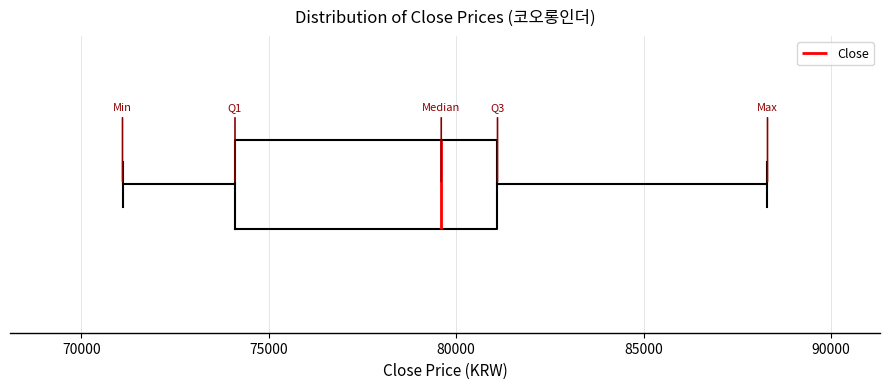

Transcribe this box plot: give where the median line is, the range the box spans, and where the two whiskers end, as read against the x-axis. The values are not printed on the chart, so give them approximately, as read against the axis.

median 79500, box 74000 to 81000, whiskers 71000 to 88500